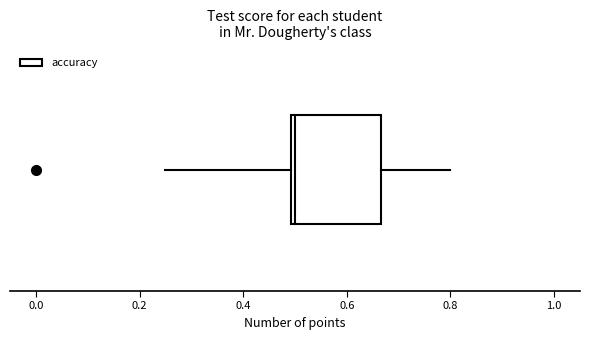

Where is the left edge of the box on the x-axis? The values are not printed on the chart, so give them approximately, as read against the axis.

0.50